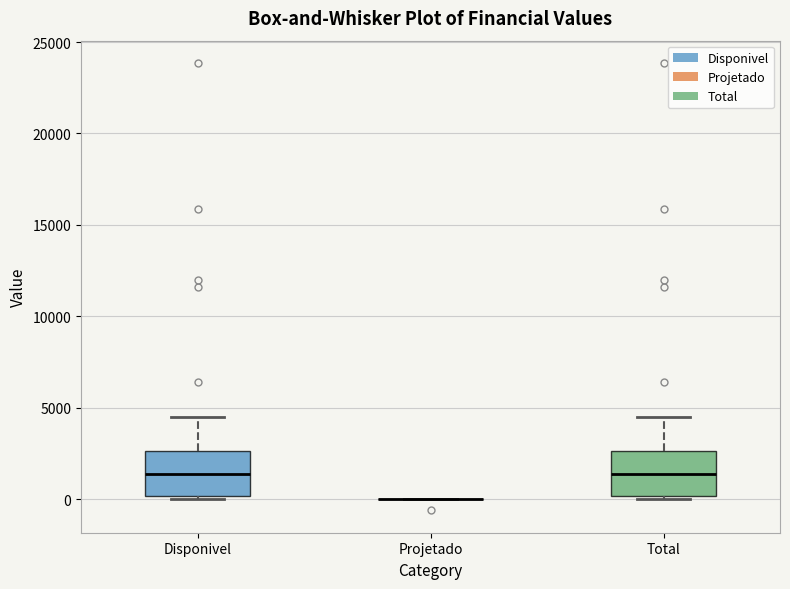

Where is the lower edge of the box for Total on the y-axis? The values are not printed on the chart, so give them approximately, as read against the axis.

0